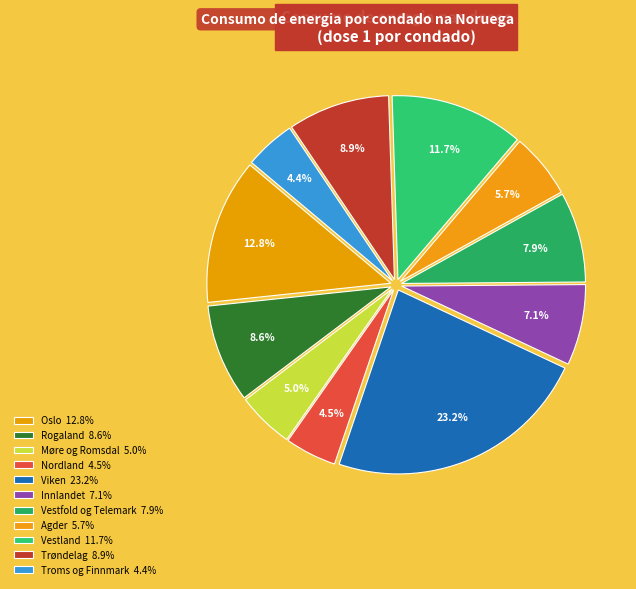

How many slices are in this pie chart?

11